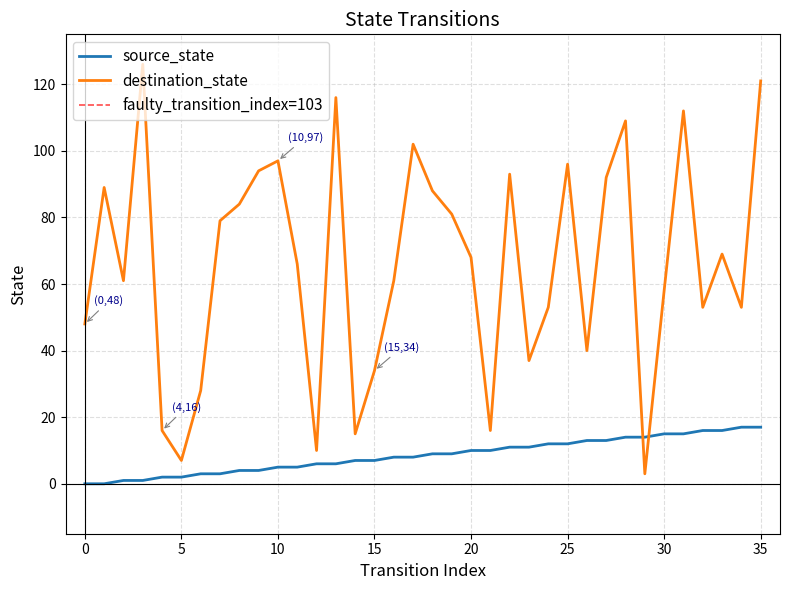

At how many categories does at least one series exceed 41?

26